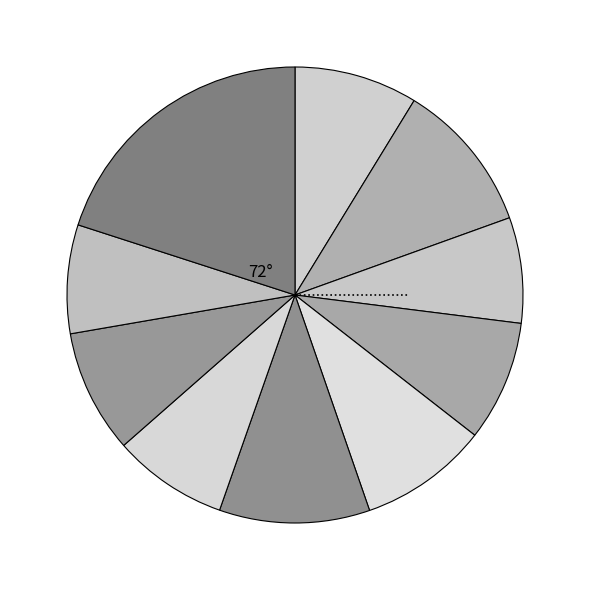

Is there a majority slice in this chart?

No